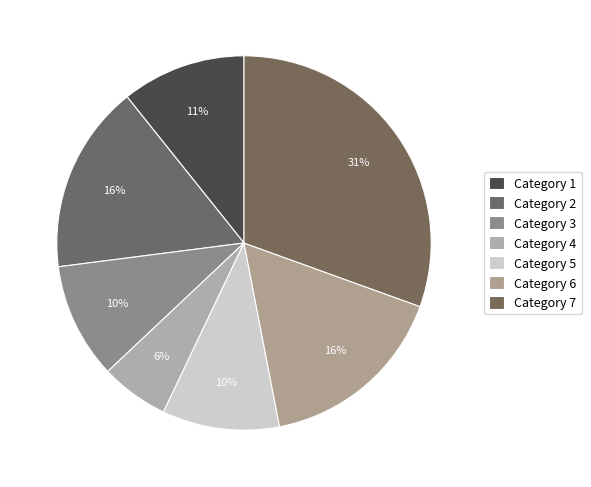

How many slices are in this pie chart?

7